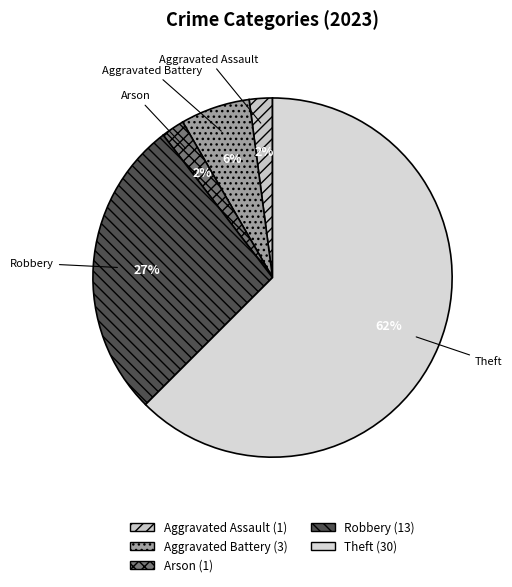

What is the largest slice in the pie chart?

Theft